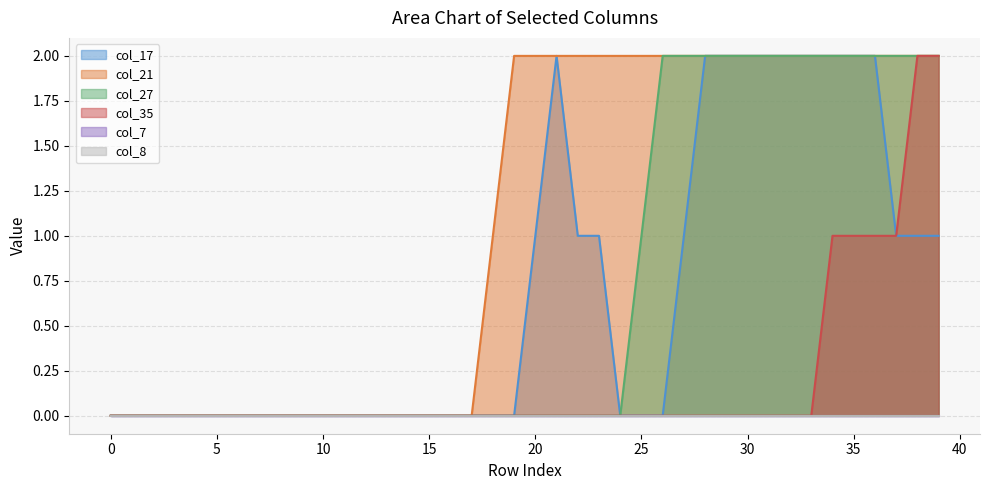

True or false: col_17 and col_27 intersect in this chart.

False